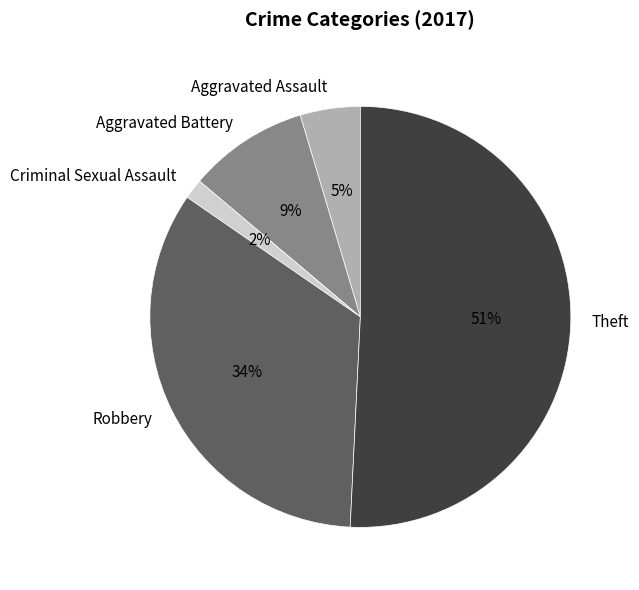

Do Aggravated Assault and Robbery together represent more than half of the pie?

No